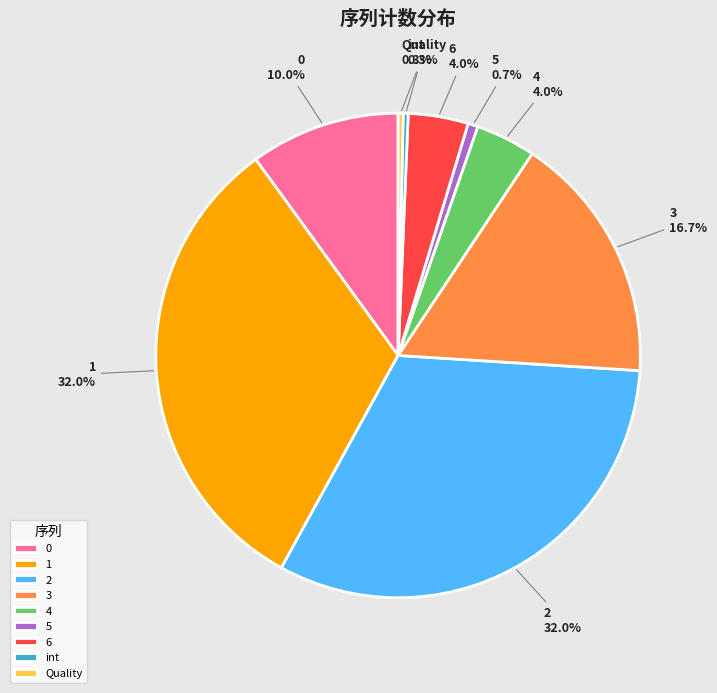

Is there any slice that represents more than half of the pie?

No